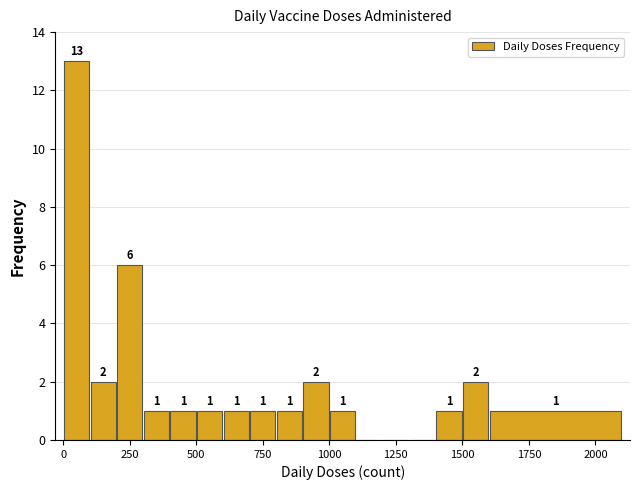

Read against the x-axis, roughly where is the centre of the tallest bar?

50